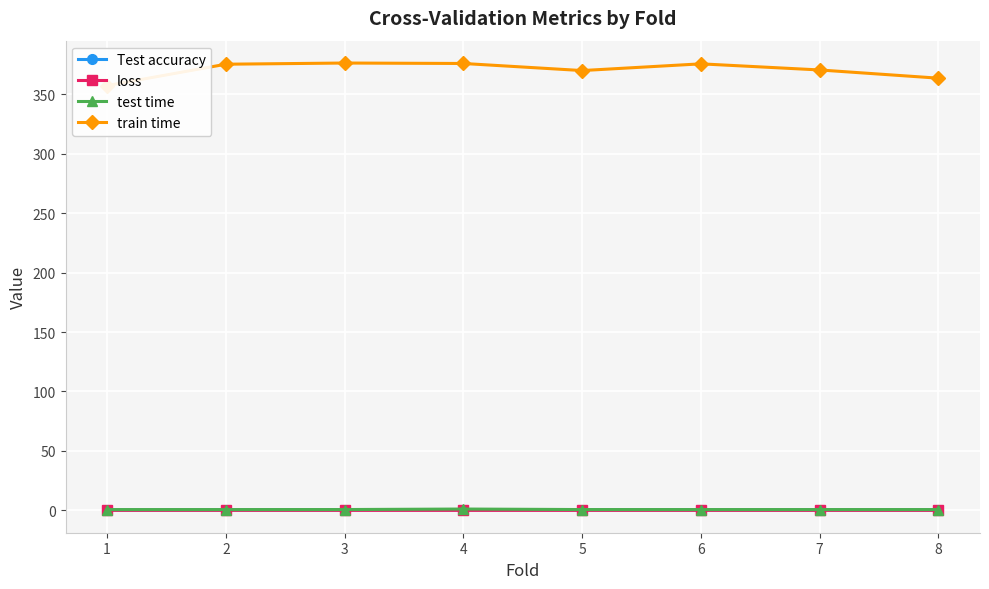

Count the number of data series in this chart.

4